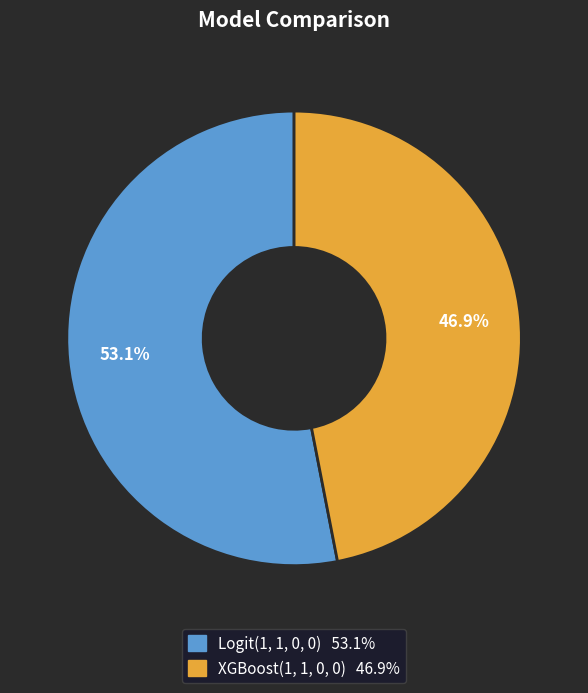

Which slice represents more than half of the pie?

Logit(1, 1, 0, 0)